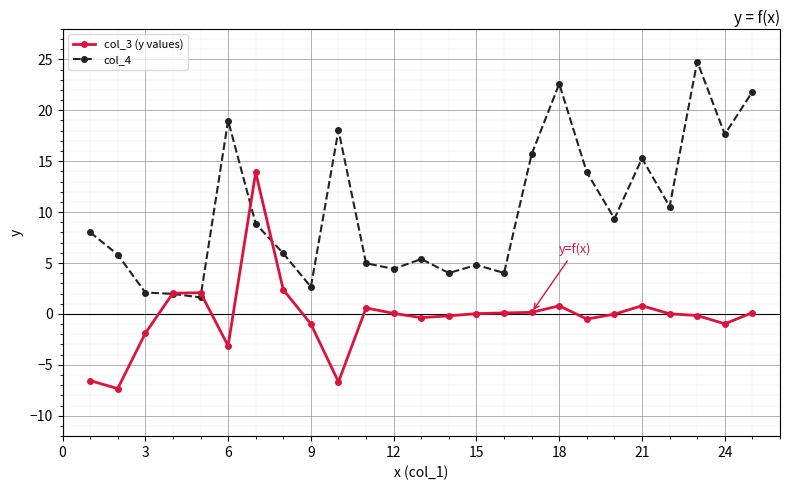

Which series has the largest total across all categories?

col_4